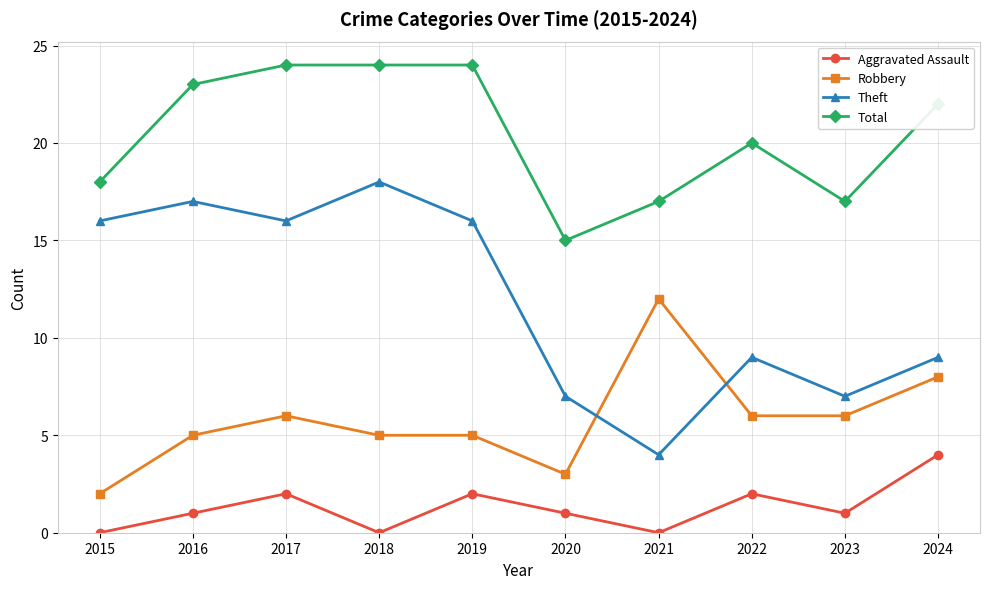

What value does the Aggravated Assault series have at 2022?

2